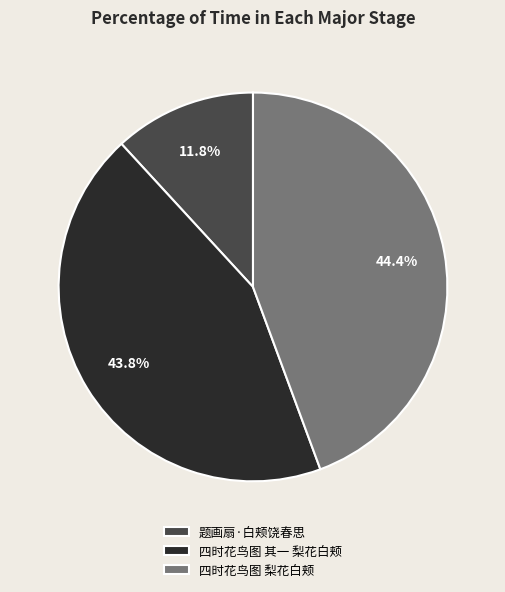

The 四时花鸟图 其一 梨花白颊 slice represents 44% of the pie. True or false?

True